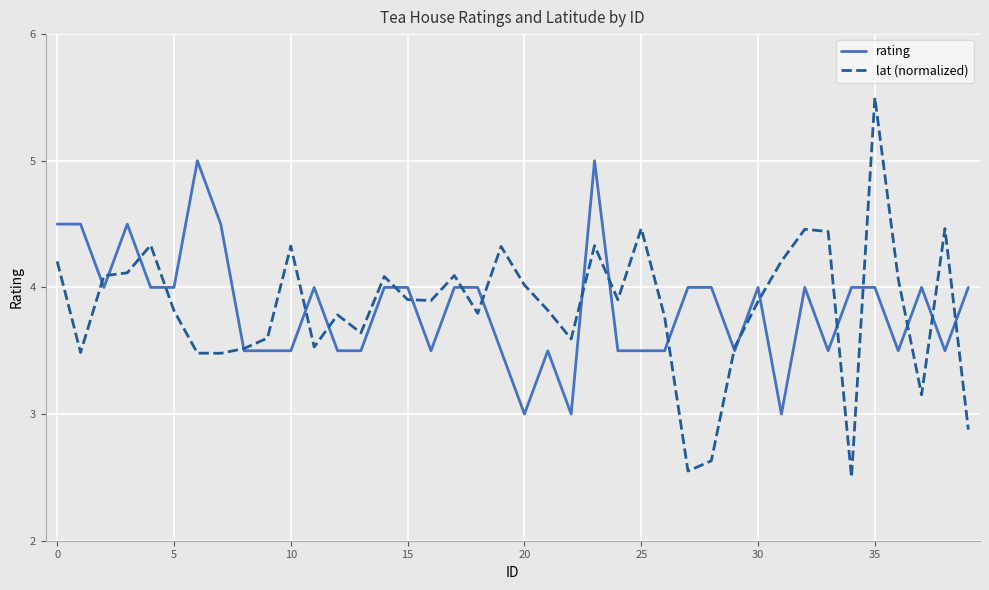

Count the number of data series in this chart.

2